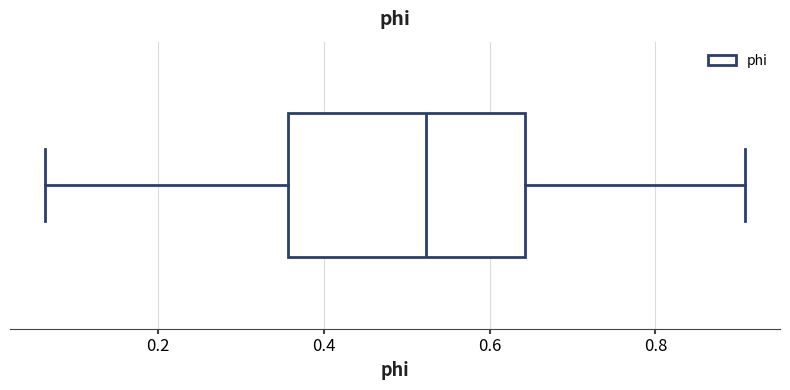

Read this box plot against the x-axis: the position of the median line, the range covered by the box, and the ends of both whiskers. The values are not printed on the chart, so give them approximately, as read against the axis.

median 0.52, box 0.36 to 0.64, whiskers 0.06 to 0.90